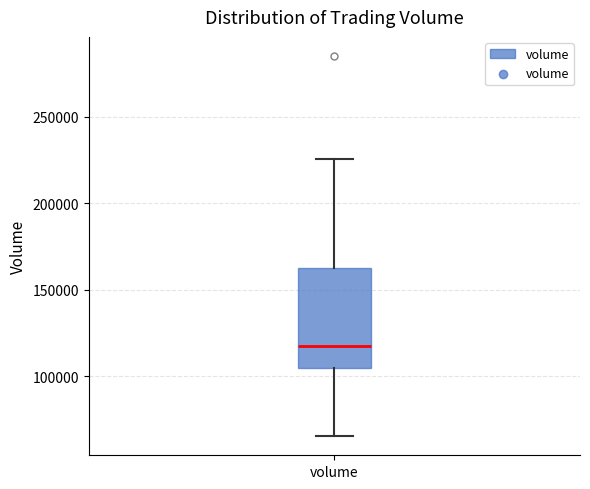

Transcribe this box plot: give where the median line is, the range the box spans, and where the two whiskers end, as read against the y-axis. The values are not printed on the chart, so give them approximately, as read against the axis.

median 115000, box 105000 to 165000, whiskers 65000 to 225000